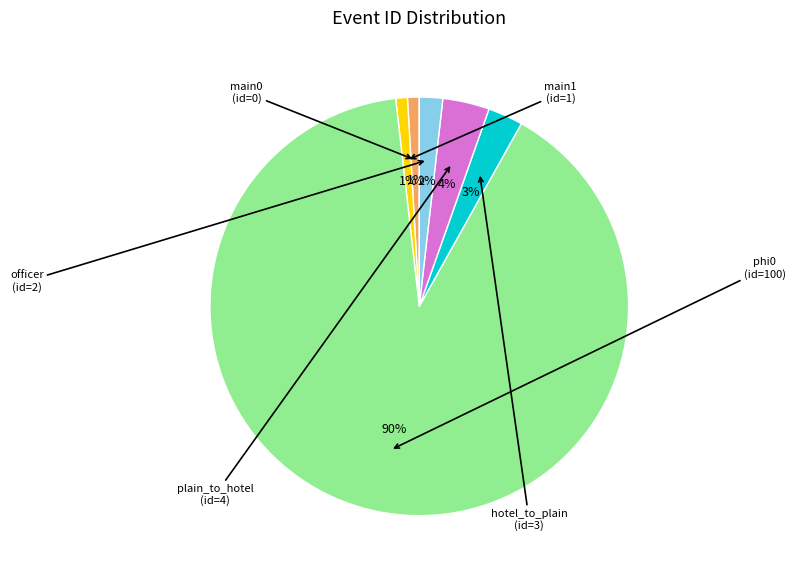

Does any single category account for the majority?

Yes